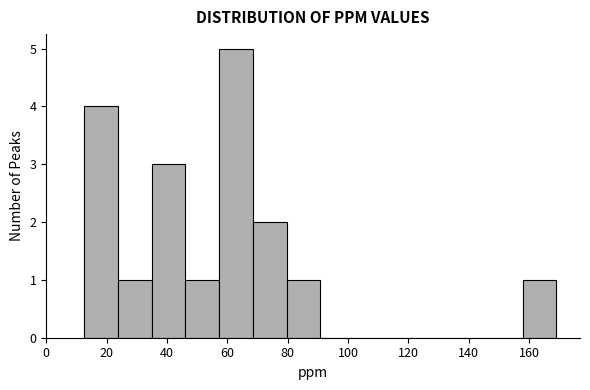

How tall is the bar that spans 34 to 46 on the x-axis? Neither the bar edges nor the heights are printed on the chart, so give them approximately, as read against the axes.

3